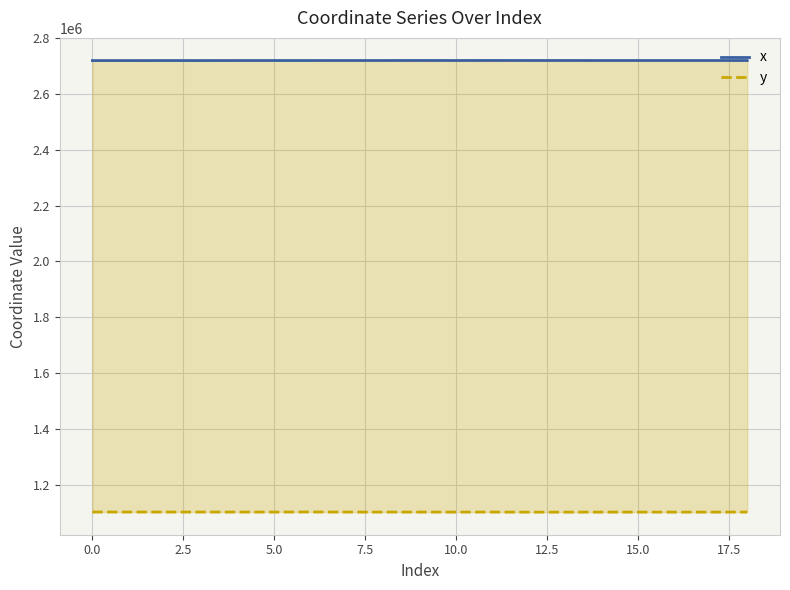

The x series shows 1025077.3 at 15.0. True or false?

False